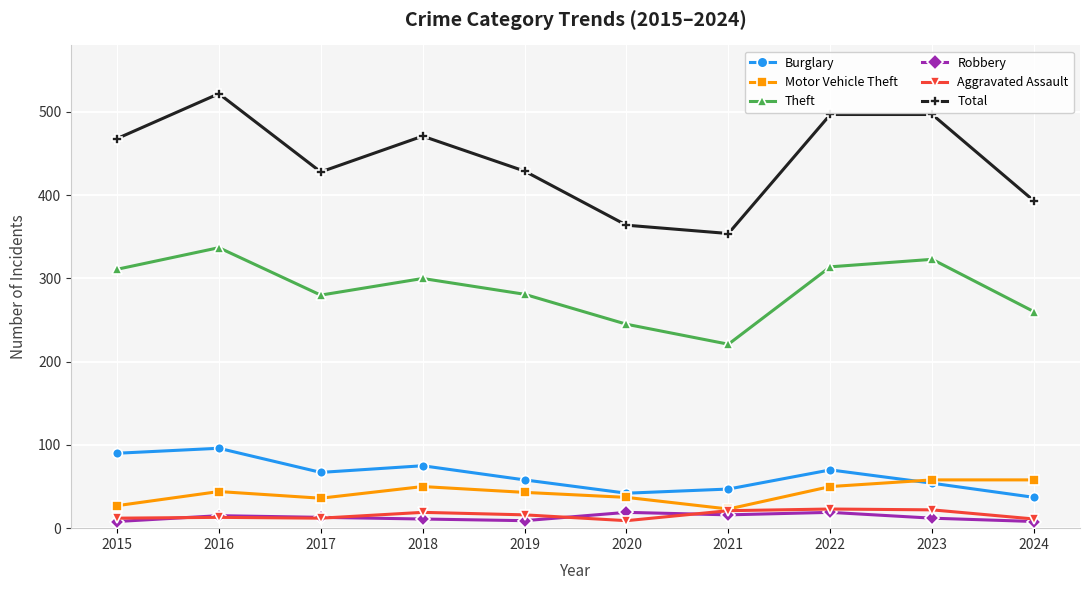

Between 2015 and 2020, which series saw the biggest shift?

Total